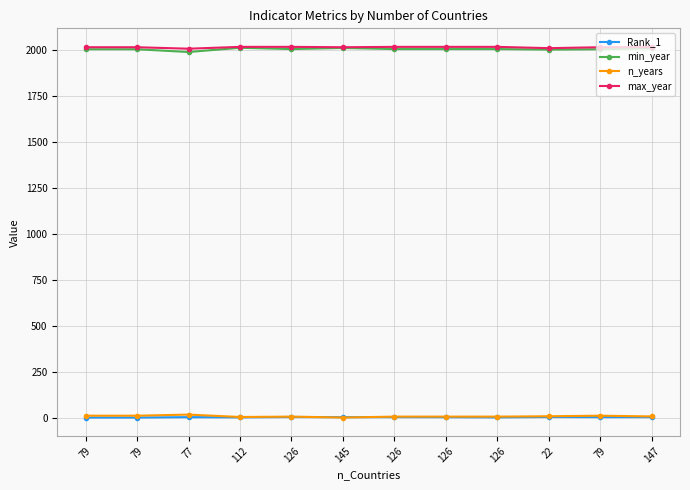

How many categories are shown in the chart?

12